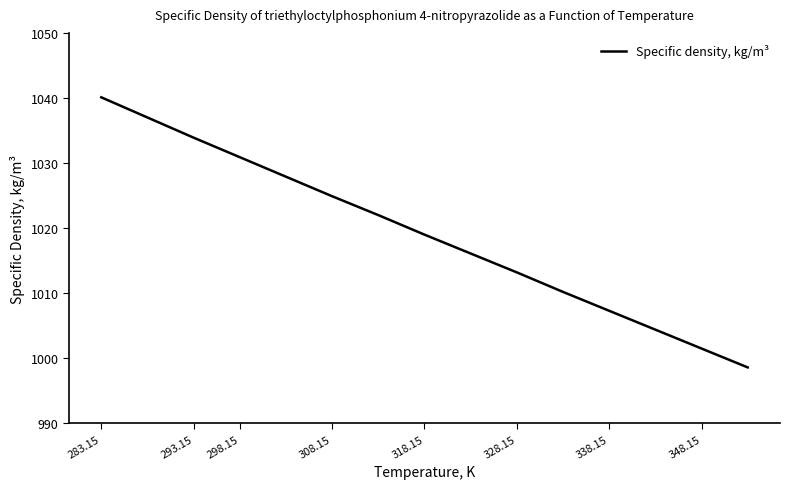

What is the difference between the maximum and minimum values?

41.5